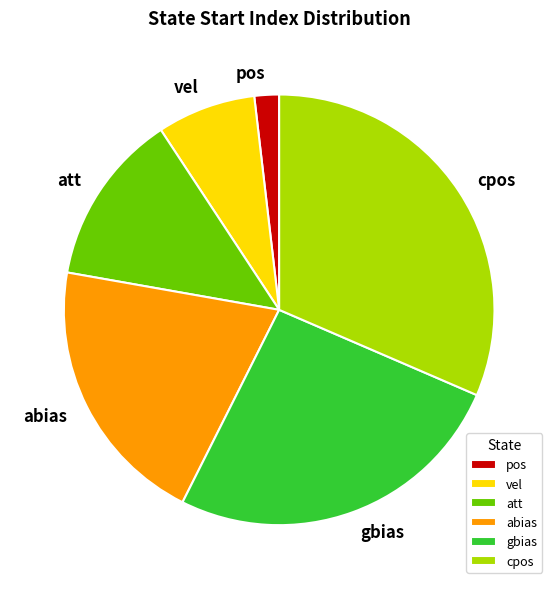

Is there a majority slice in this chart?

No